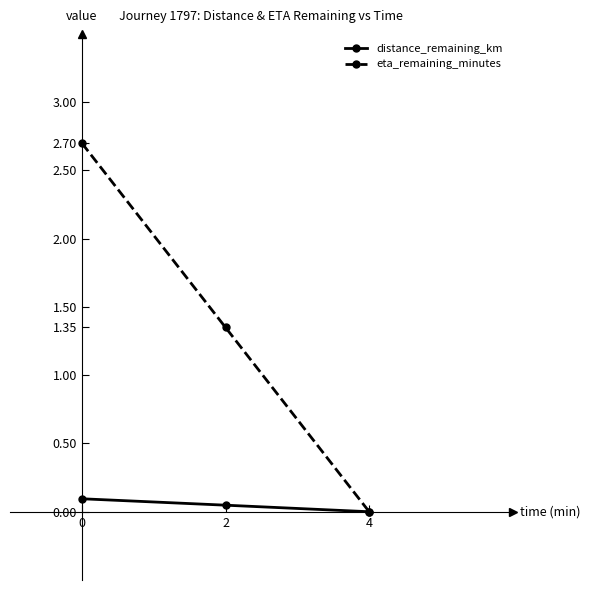

Rank the series by their average value, from highest to lowest.

eta_remaining_minutes, distance_remaining_km